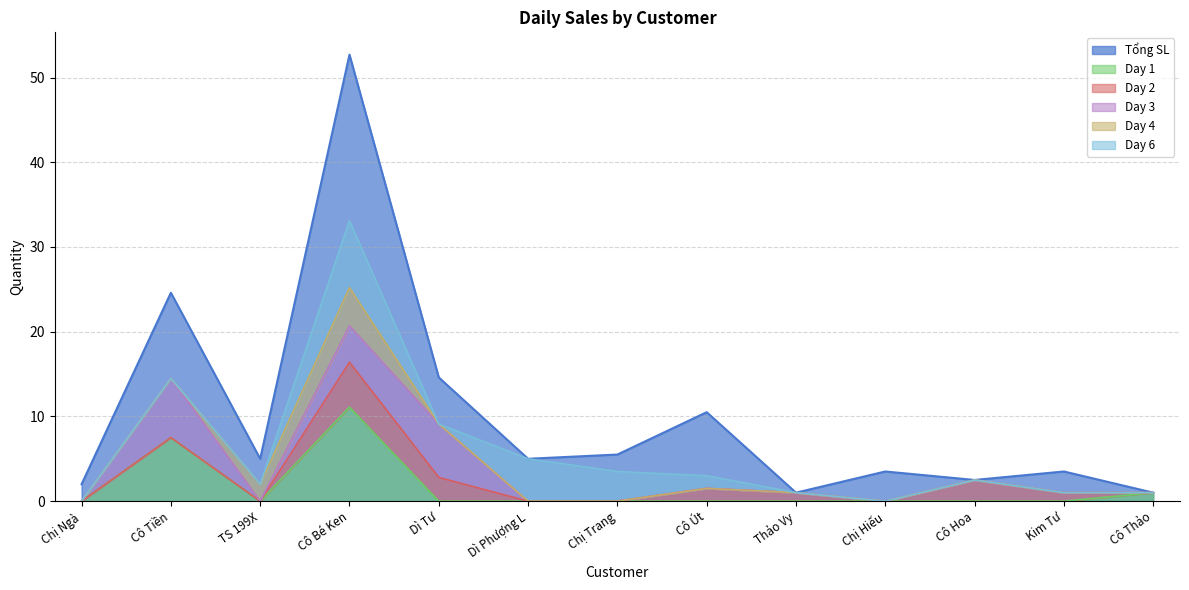

Which category has the highest value in the Day 1 series?

Cô Bé Ken